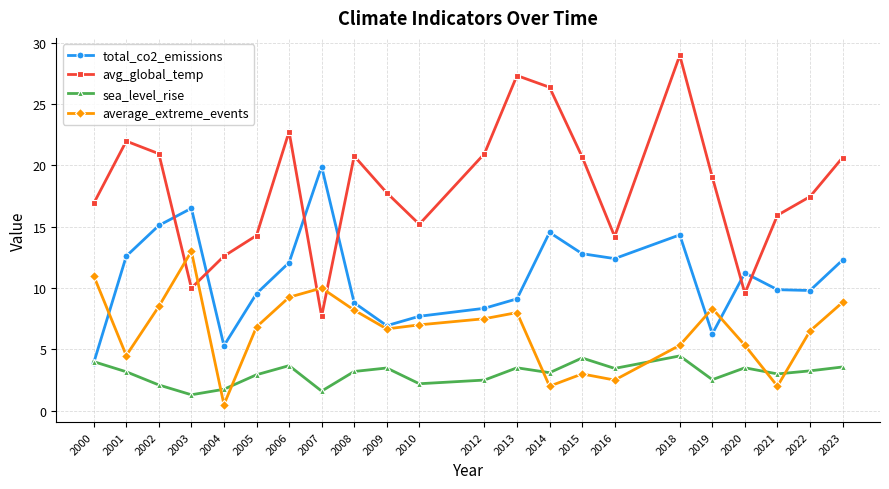

What is the value of the avg_global_temp point at the 20th from the left?

15.9